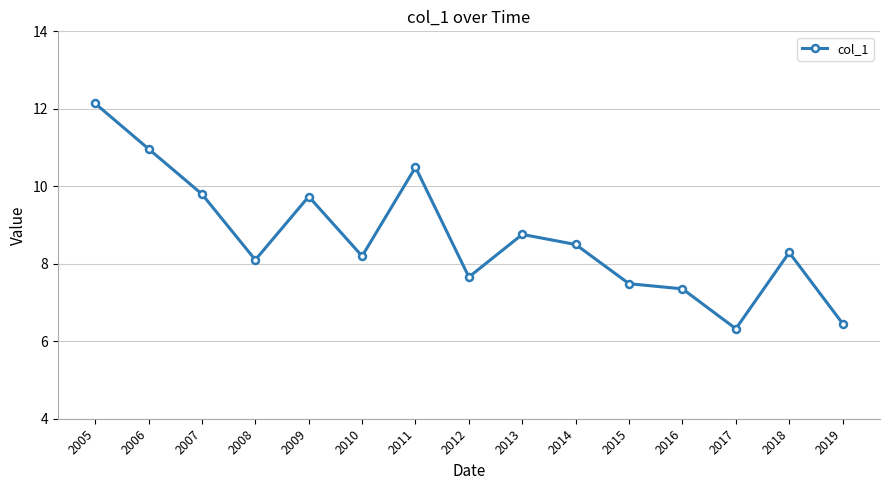

What is the average value?

8.7